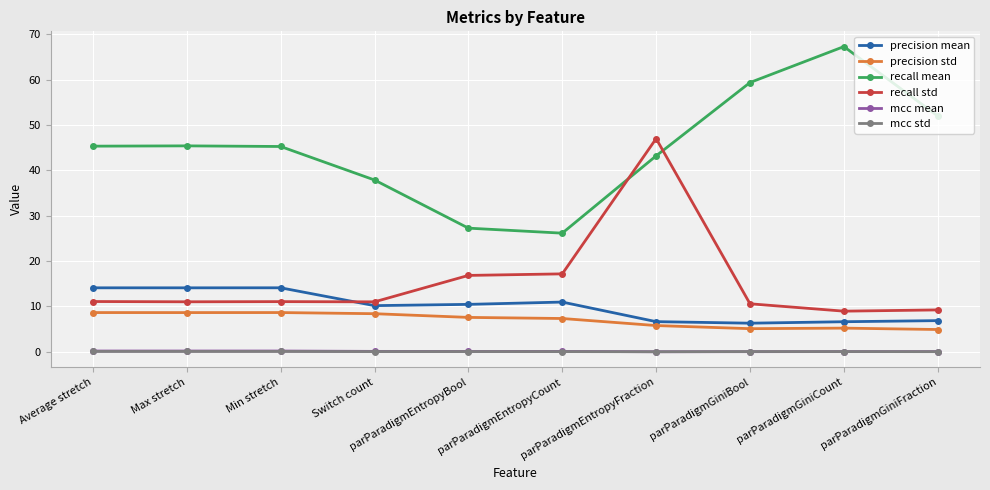

How many categories are shown in the chart?

10